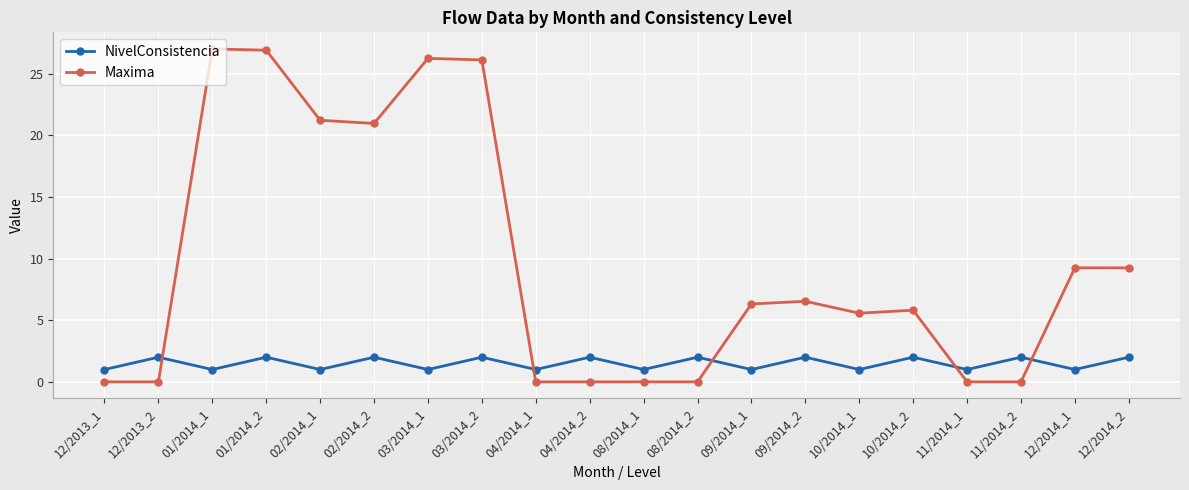

Does the chart have visible grid lines?

Yes